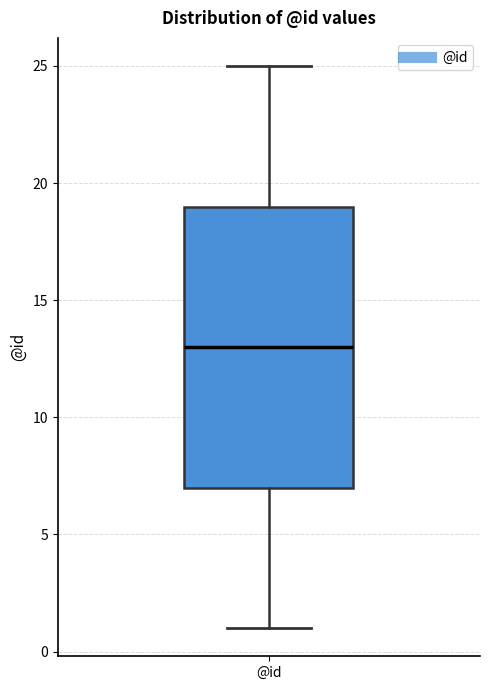

Where is the upper edge of the box for @id on the y-axis? The values are not printed on the chart, so give them approximately, as read against the axis.

19